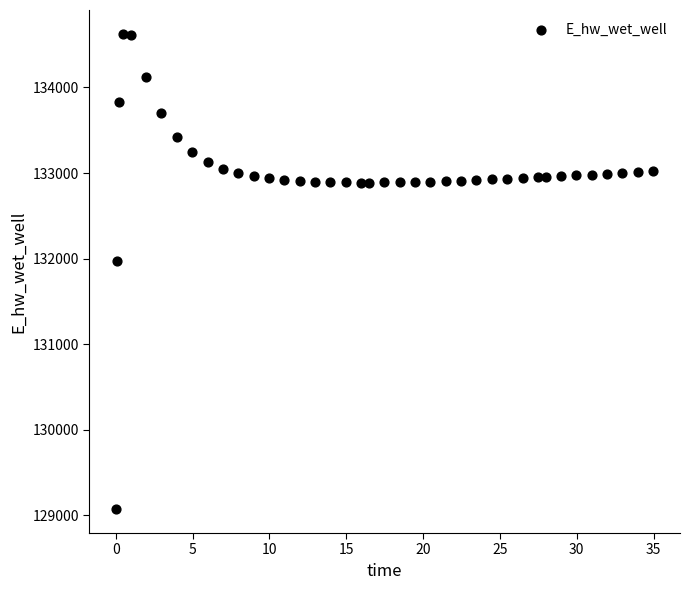

What Y value in the scatter plot is closest to 131849?

131969.9